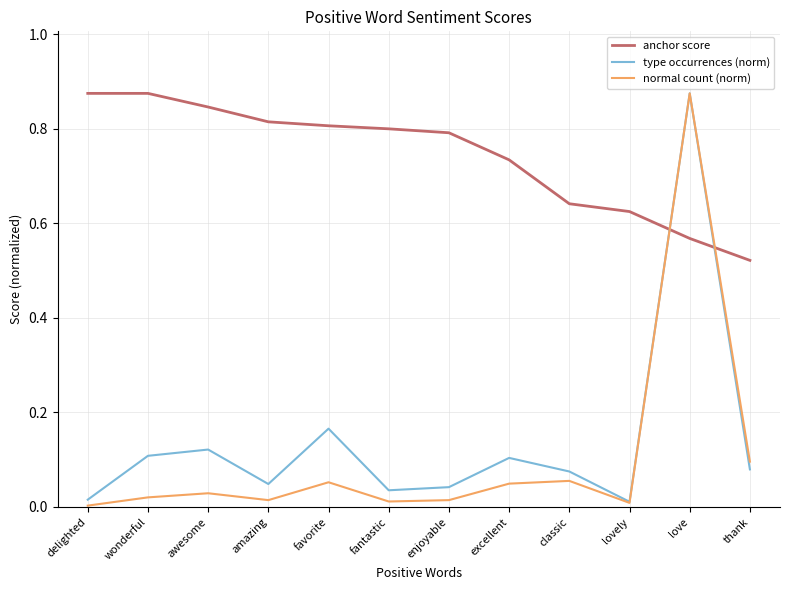

Rank the series at amazing from highest to lowest value.

anchor score, type occurrences (norm), normal count (norm)